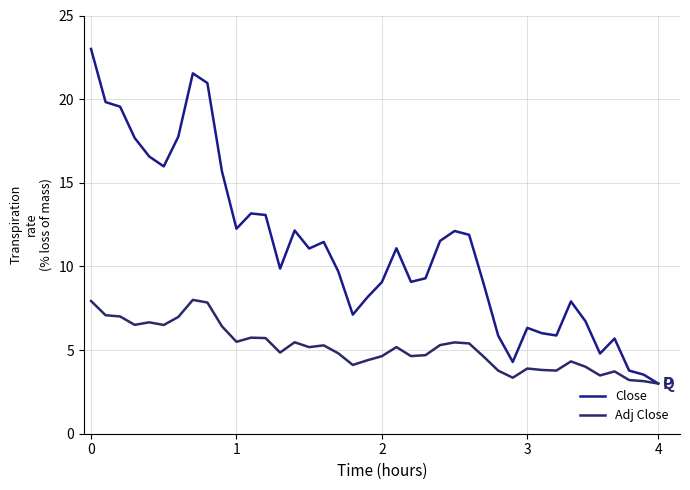

How many lines are shown in the chart?

2